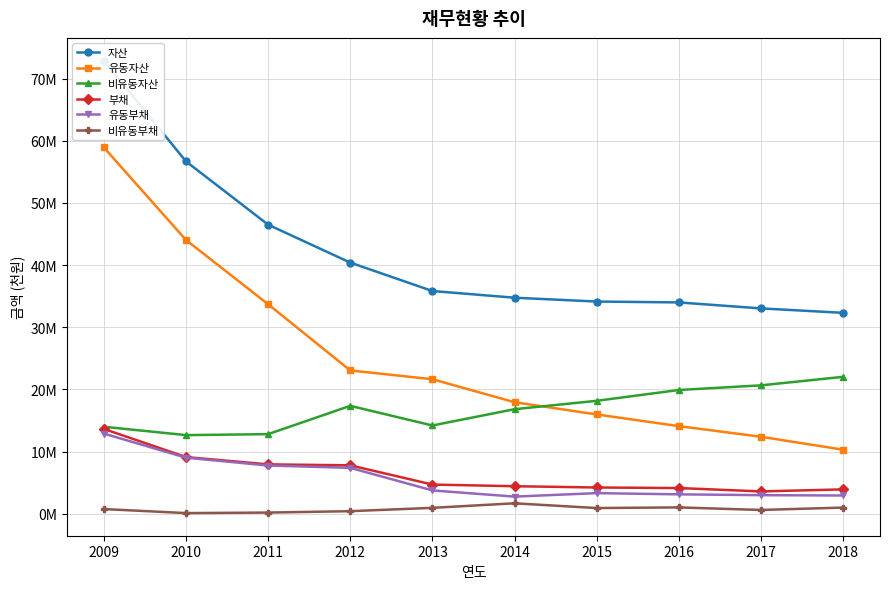

Does the chart display data point markers on the line(s)?

Yes